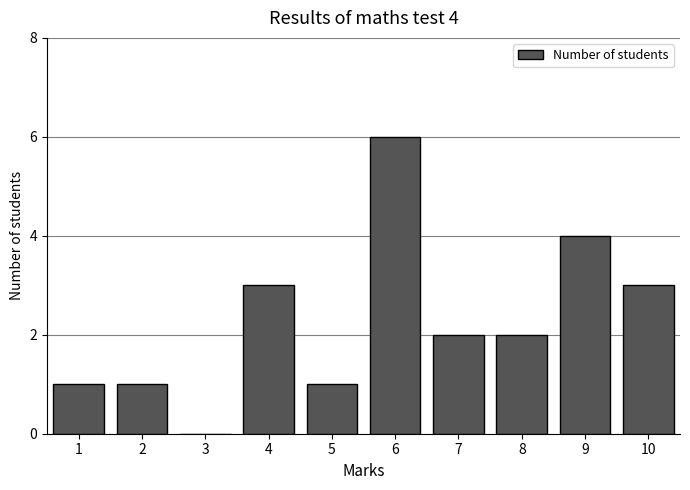

Reading left to right, what are all the values shown in this chart?

1=1	2=1	3=0	4=3	5=1	6=6	7=2	8=2	9=4	10=3